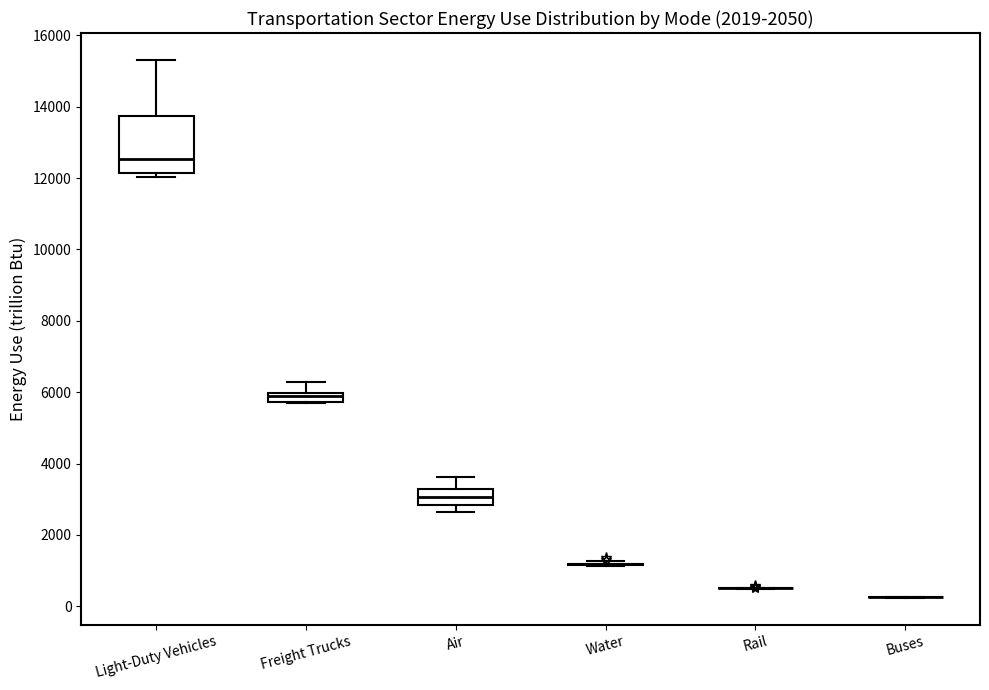

Where does the upper whisker of the box for Light-Duty Vehicles end on the y-axis? The values are not printed on the chart, so give them approximately, as read against the axis.

15400